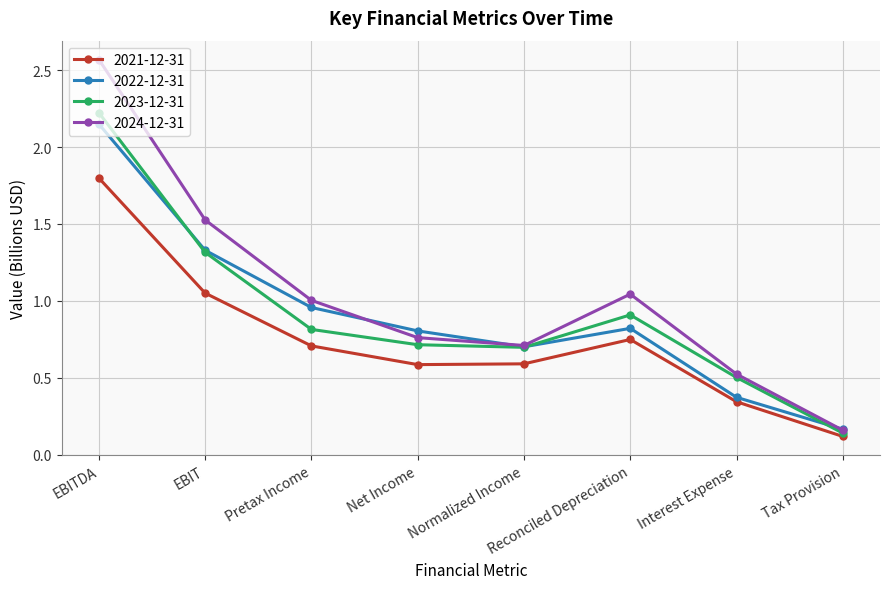

What is the label of the 3rd point from the right?

Reconciled Depreciation